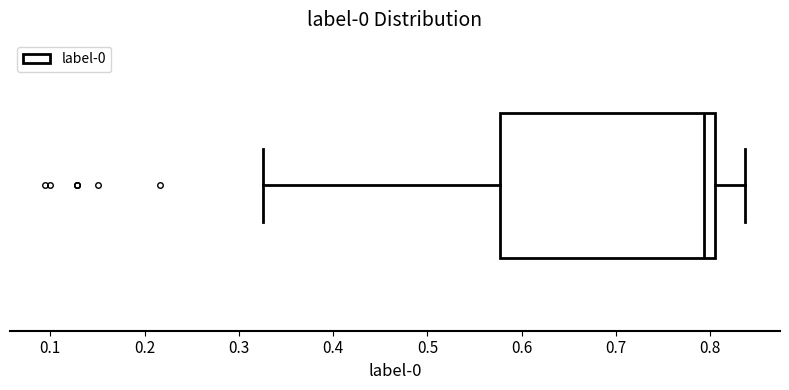

Where does the median line of the box sit on the x-axis? The values are not printed on the chart, so give them approximately, as read against the axis.

0.79